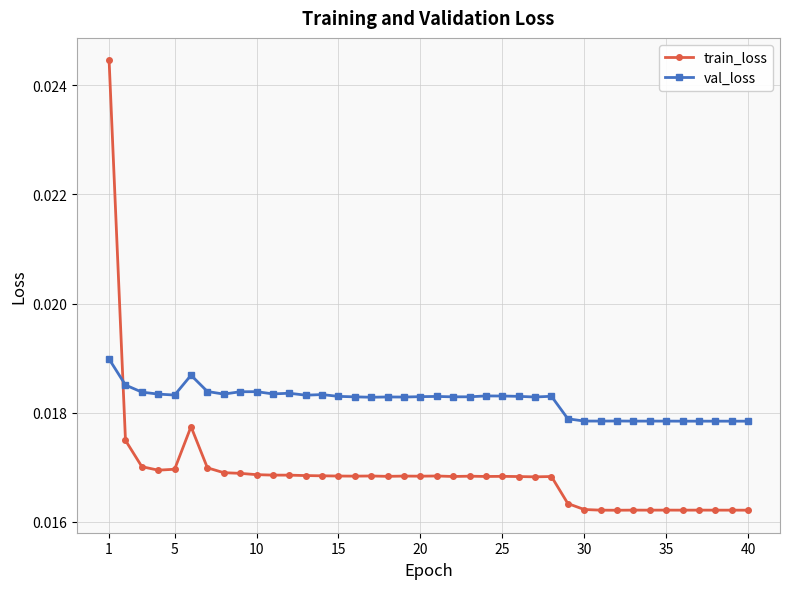

Rank the series by their average value, from highest to lowest.

val_loss, train_loss